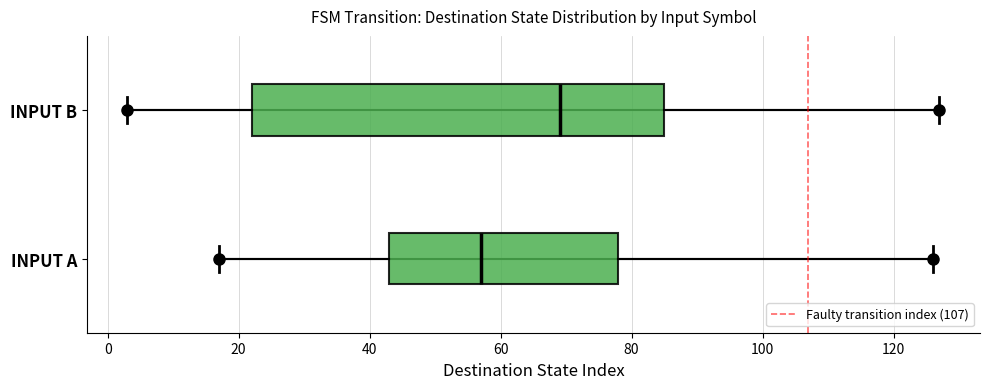

Where is the right edge of the box for INPUT A on the x-axis? The values are not printed on the chart, so give them approximately, as read against the axis.

78